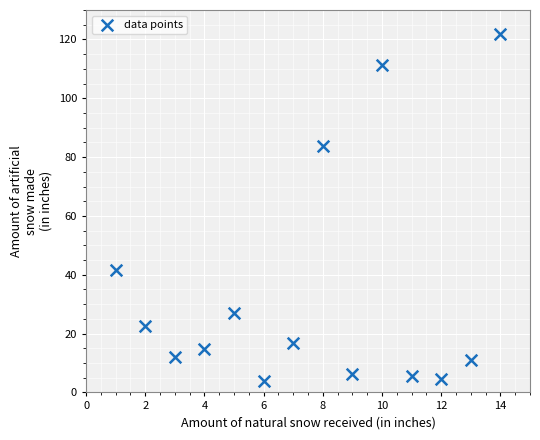

What Y value in the scatter plot is closest to 62?

41.6